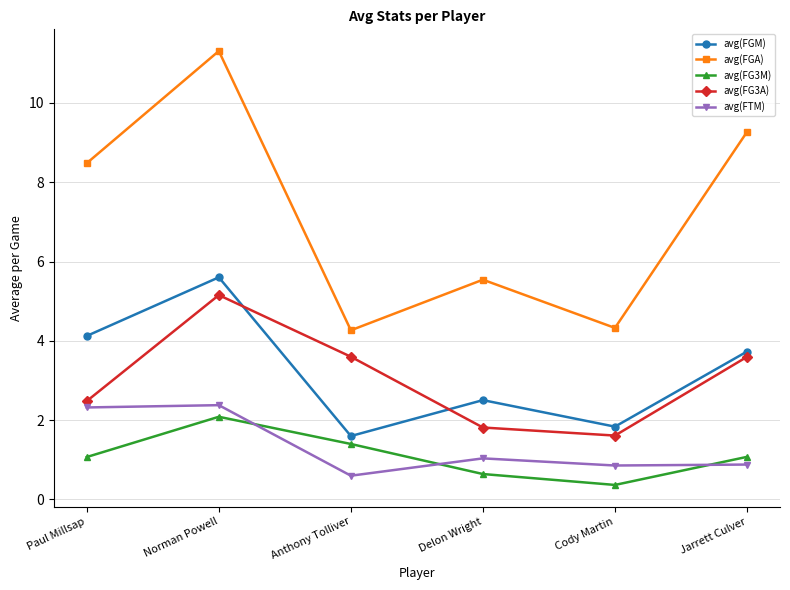

What is the difference between the highest and lowest values at Anthony Tolliver?

3.7